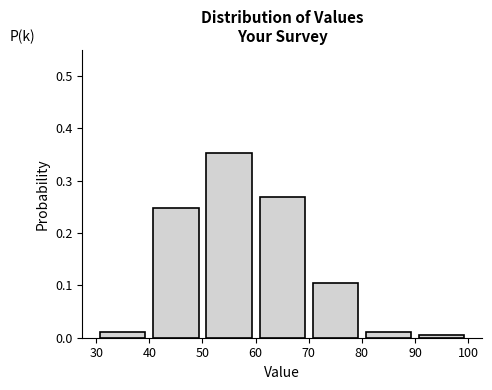

Over which range of the x-axis is the bar tallest?

50 to 60